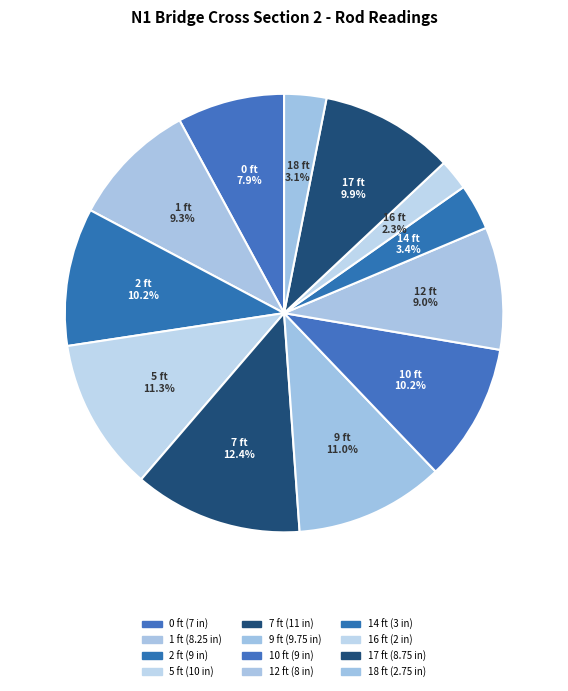

How many slices are in this pie chart?

12